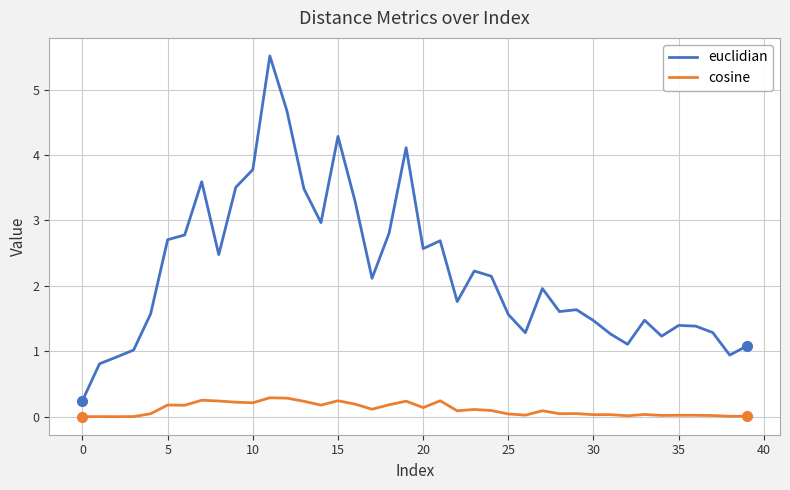

How many lines are shown in the chart?

2